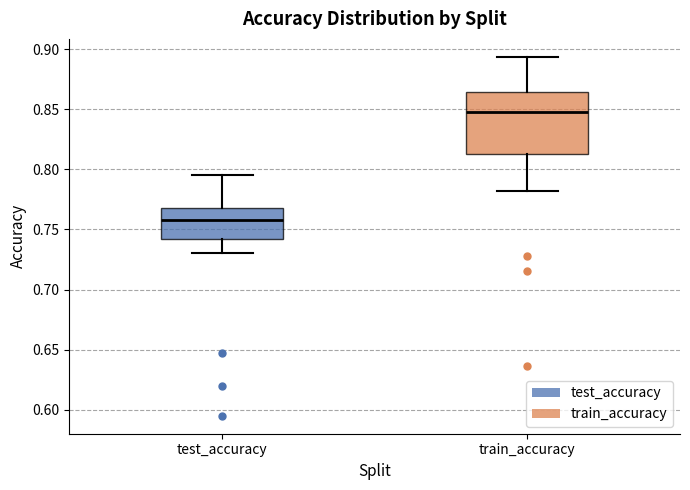

Reading left to right, transcribe this box plot: for each box, give where its median line is, the range the box spans, and where its two whiskers end, as read against the y-axis. The values are not printed on the chart, so give them approximately, as read against the axis.

test_accuracy: median 0.755, box 0.740 to 0.765, whiskers 0.730 to 0.795
train_accuracy: median 0.850, box 0.815 to 0.865, whiskers 0.780 to 0.895